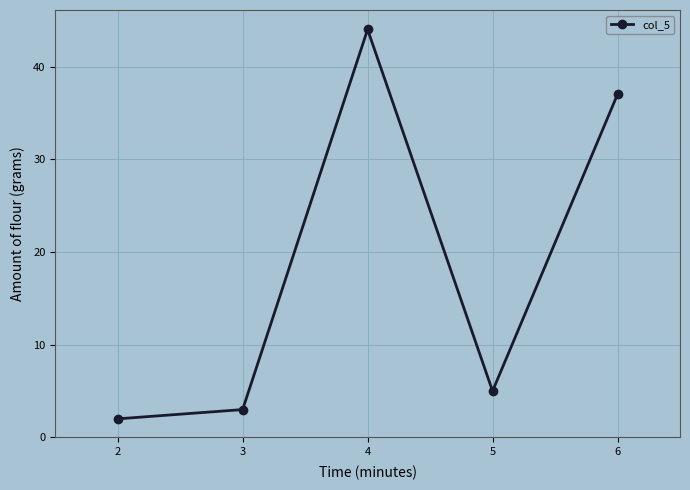

At which category does the chart reach its peak across all series?

4